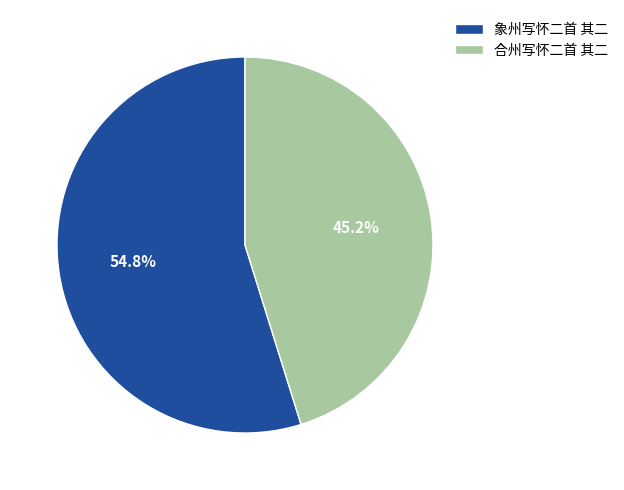

What is the ratio of the value at 合州写怀二首 其二 to the value at 象州写怀二首 其二?

0.8